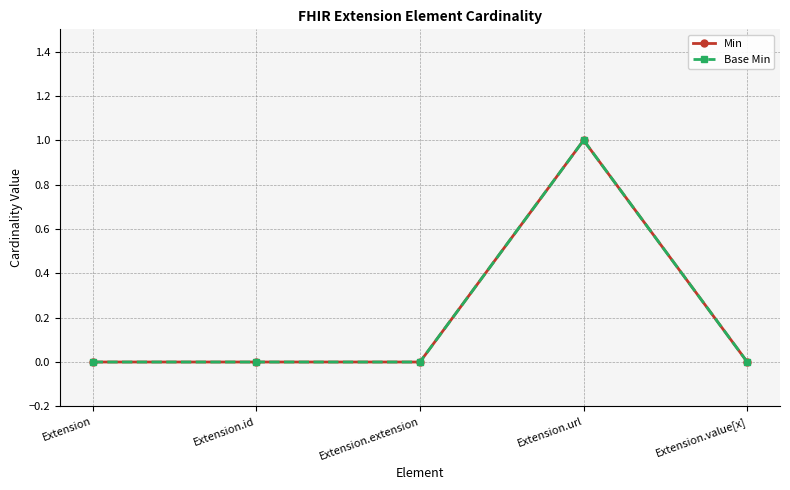

How many interior local peaks does the Min series have?

1